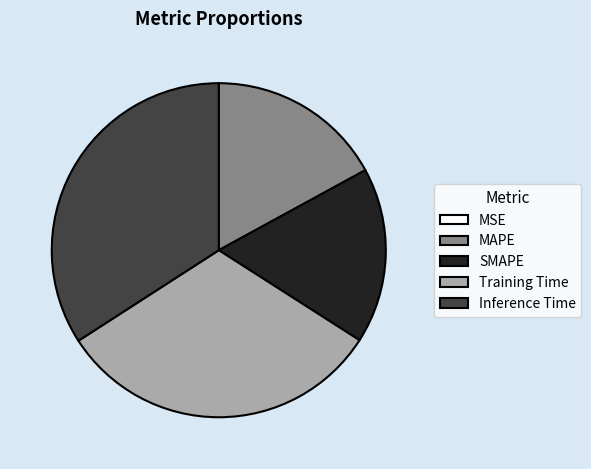

Which slice is the largest?

Inference Time